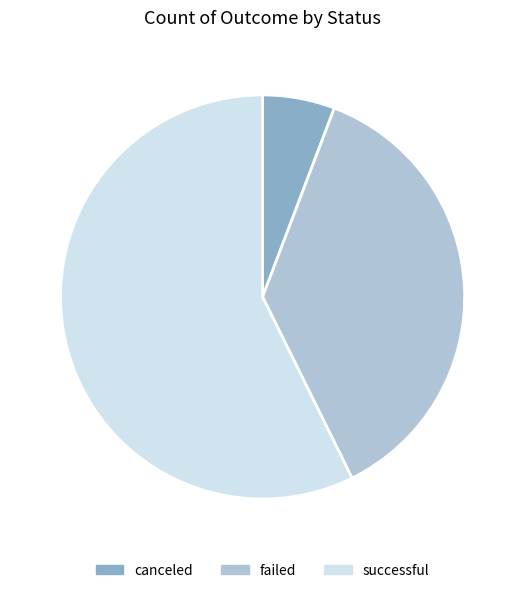

Is it true that canceled is 6% of the pie?

True